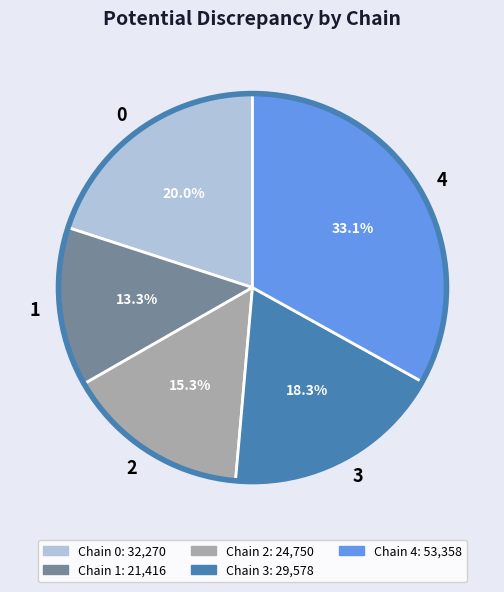

Do 3 and 0 together represent more than half of the pie?

No